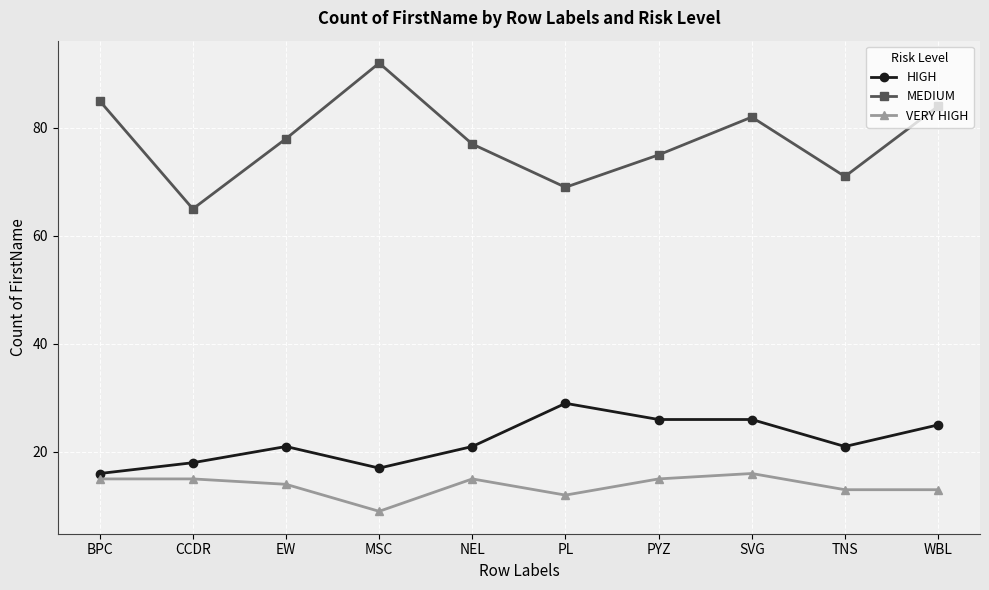

Reading right to left, list all the values displayed in this chart.

HIGH: WBL=25	TNS=21	SVG=26	PYZ=26	PL=29	NEL=21	MSC=17	EW=21	CCDR=18	BPC=16
MEDIUM: WBL=84	TNS=71	SVG=82	PYZ=75	PL=69	NEL=77	MSC=92	EW=78	CCDR=65	BPC=85
VERY HIGH: WBL=13	TNS=13	SVG=16	PYZ=15	PL=12	NEL=15	MSC=9	EW=14	CCDR=15	BPC=15